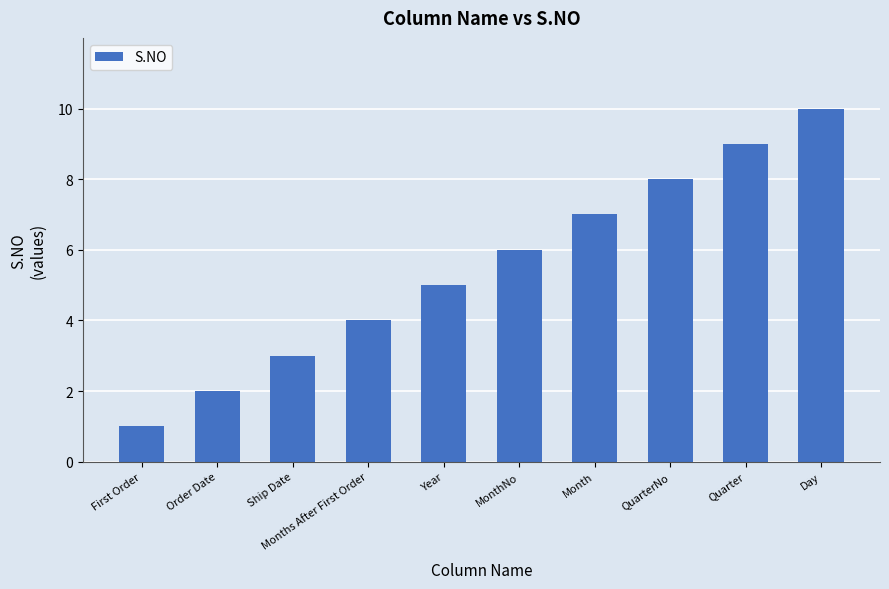

The chart shows a value of 5 at Year. True or false?

True